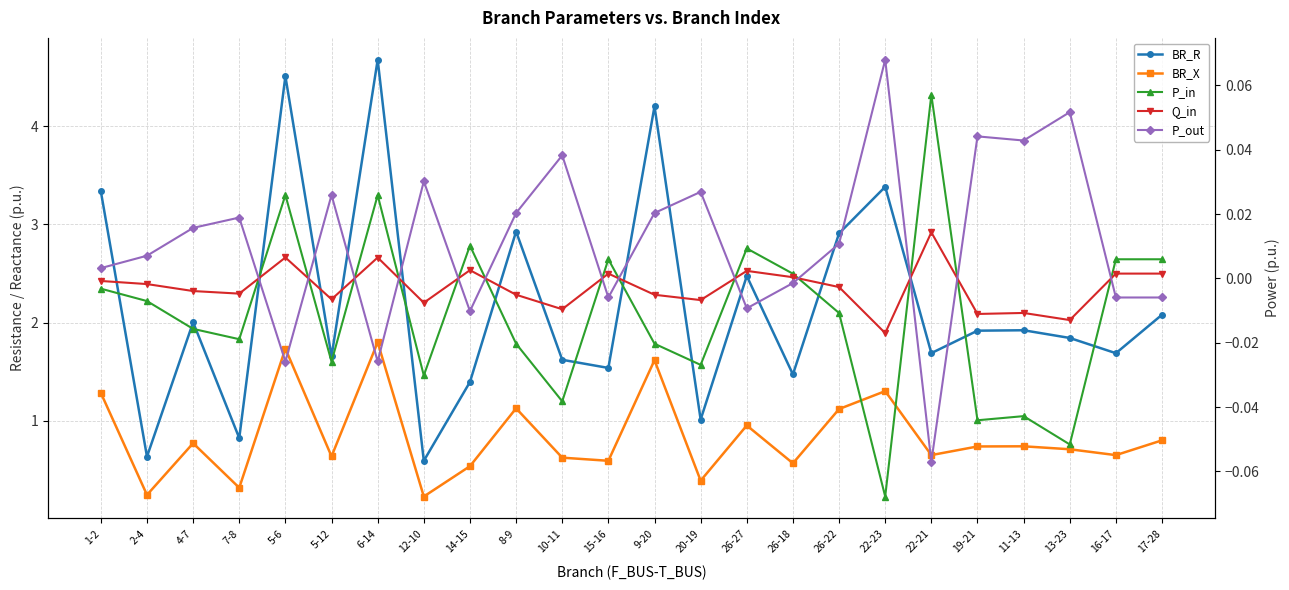

At which category is the sum across all series the highest?

6-14